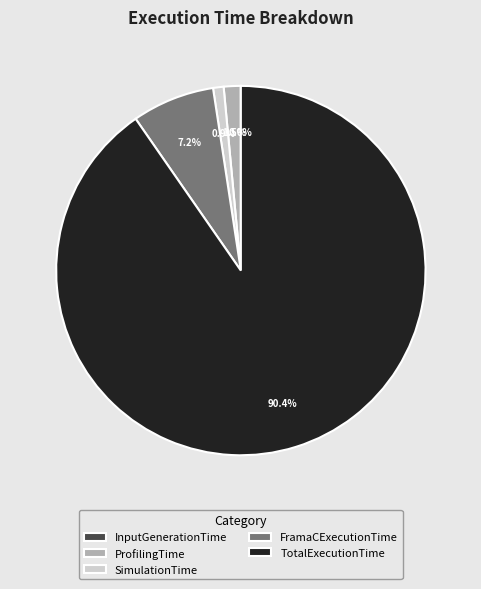

True or false: SimulationTime accounts for 1% of the total.

True